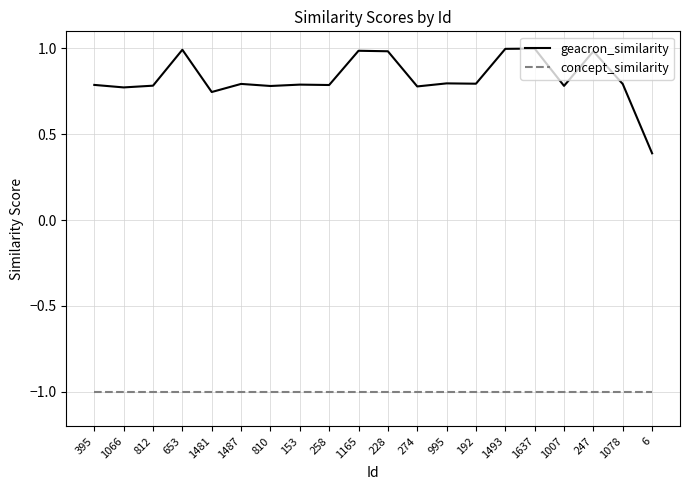

Which series has the widest spread of values?

geacron_similarity